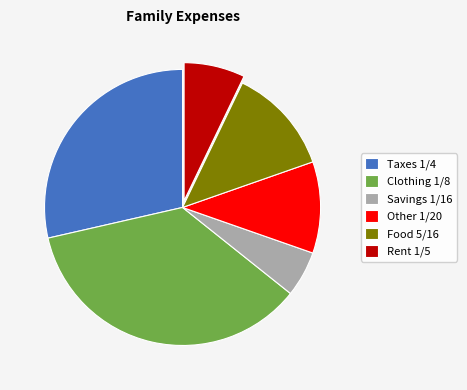

Is it true that Food 5/16 is 20% of the pie?

False